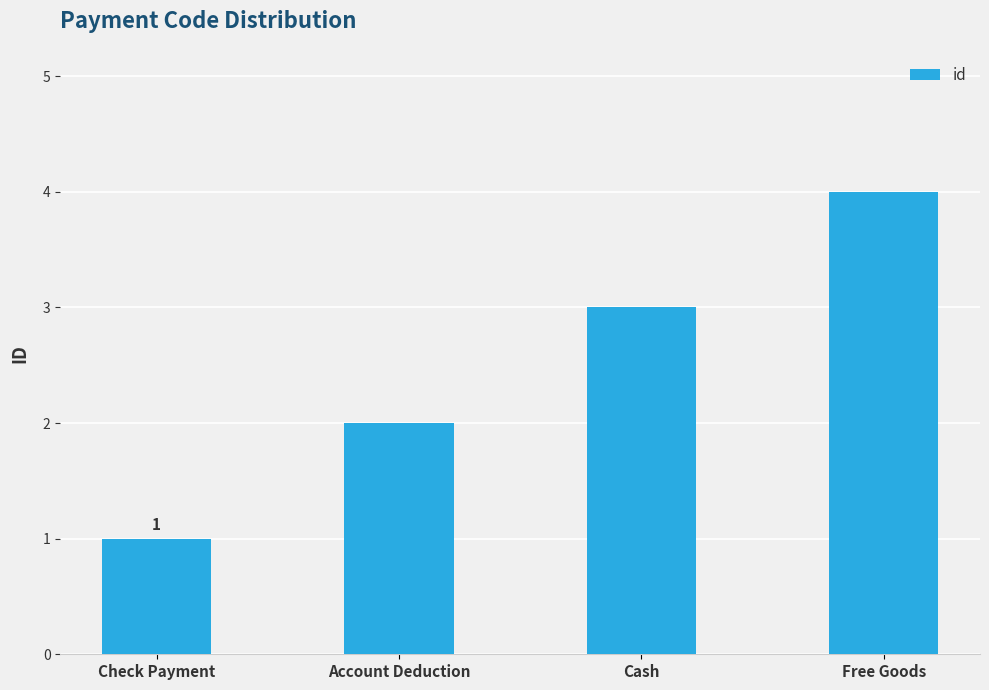

What is the value of the 2nd bar from the left?

2